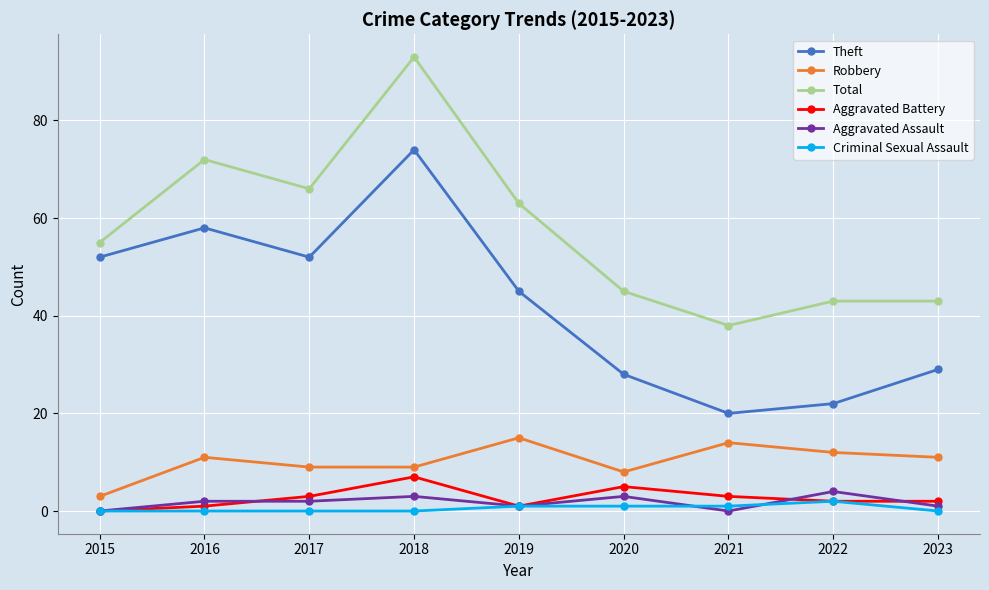

Which series changed the most between 2017 and 2020?

Theft